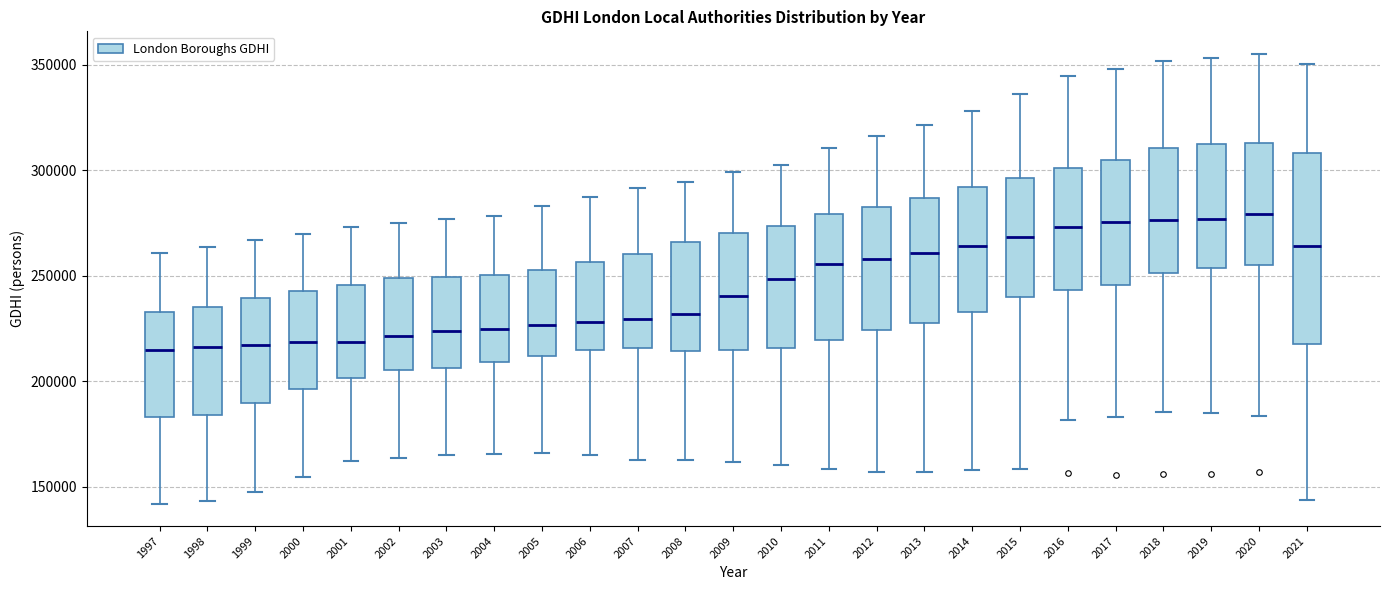

Where does the median line of the box at x = 2012 sit on the y-axis? The values are not printed on the chart, so give them approximately, as read against the axis.

260000